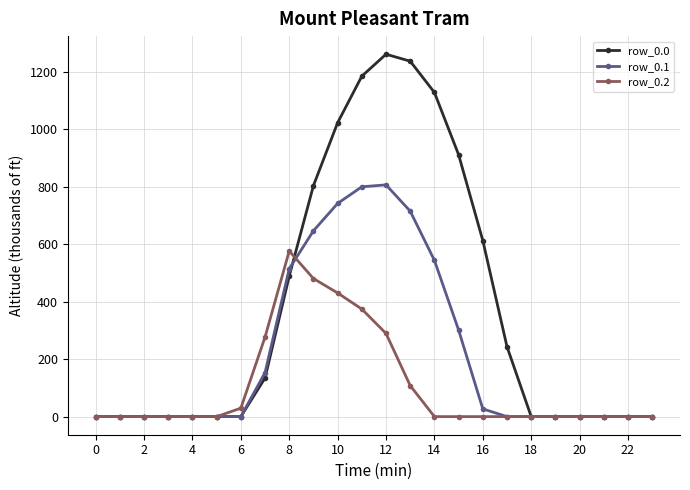

What is the value of the row_0.1 point at the 16th from the left?

301.4